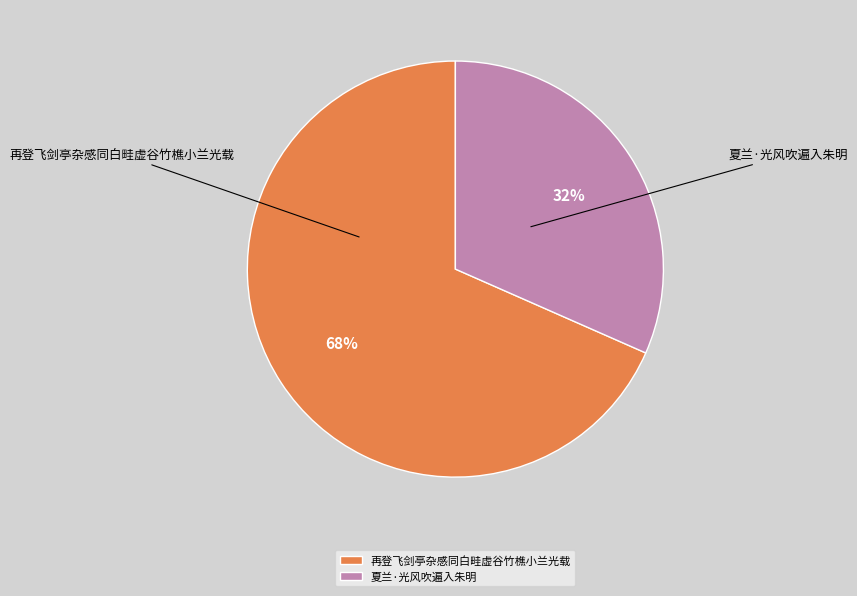

Which category has the biggest portion of the pie?

再登飞剑亭杂感同白畦虚谷竹樵小兰光载